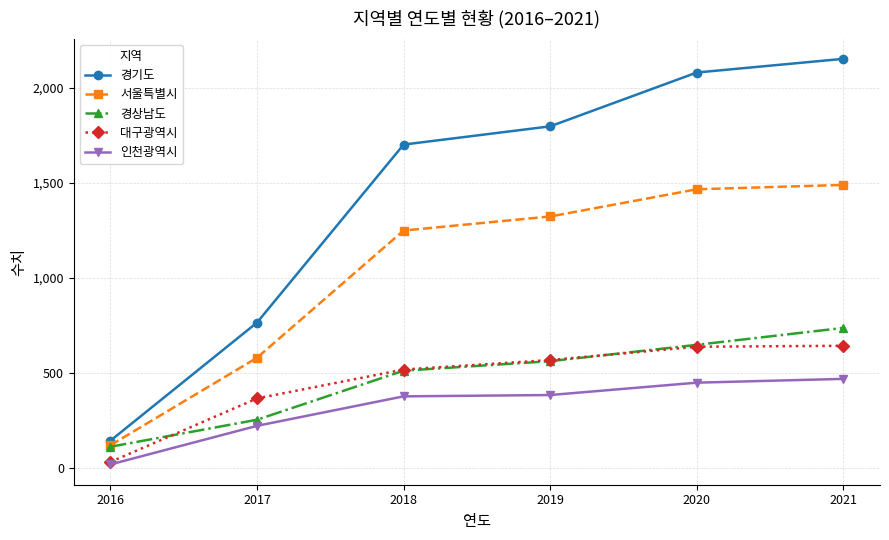

Which series has the widest spread of values?

경기도